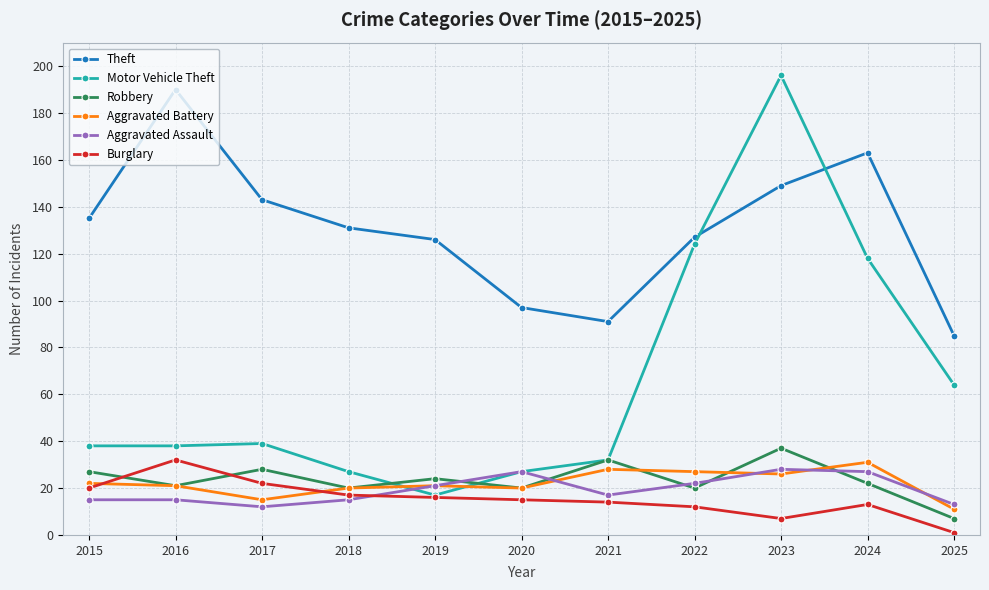

Is the value of Robbery at 2024 greater than the value of Aggravated Assault at 2020?

No